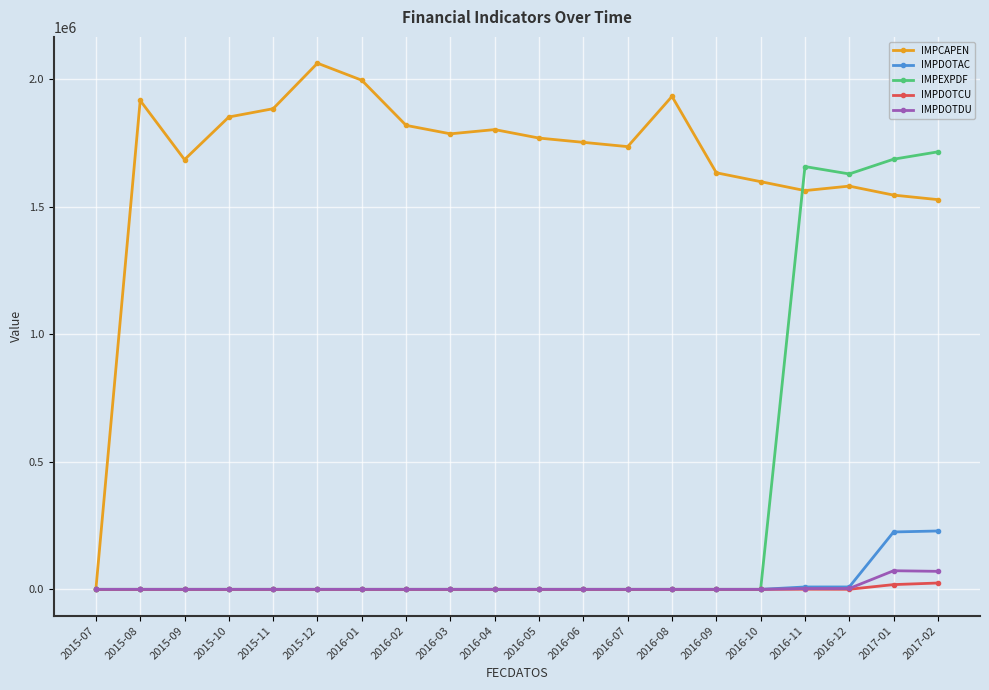

Which series has the largest range (max minus min)?

IMPCAPEN